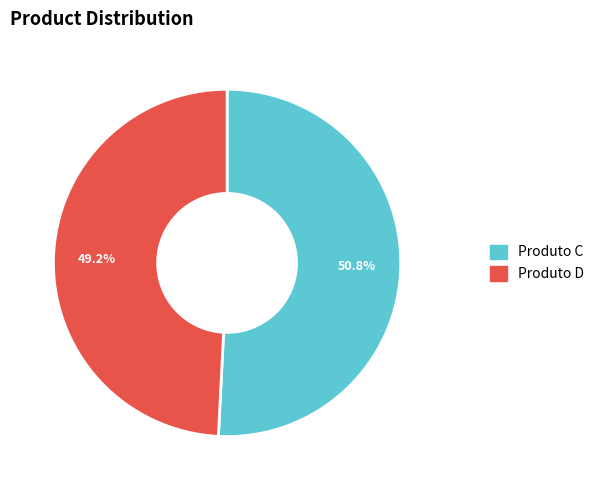

Which slice is the smallest?

Produto D